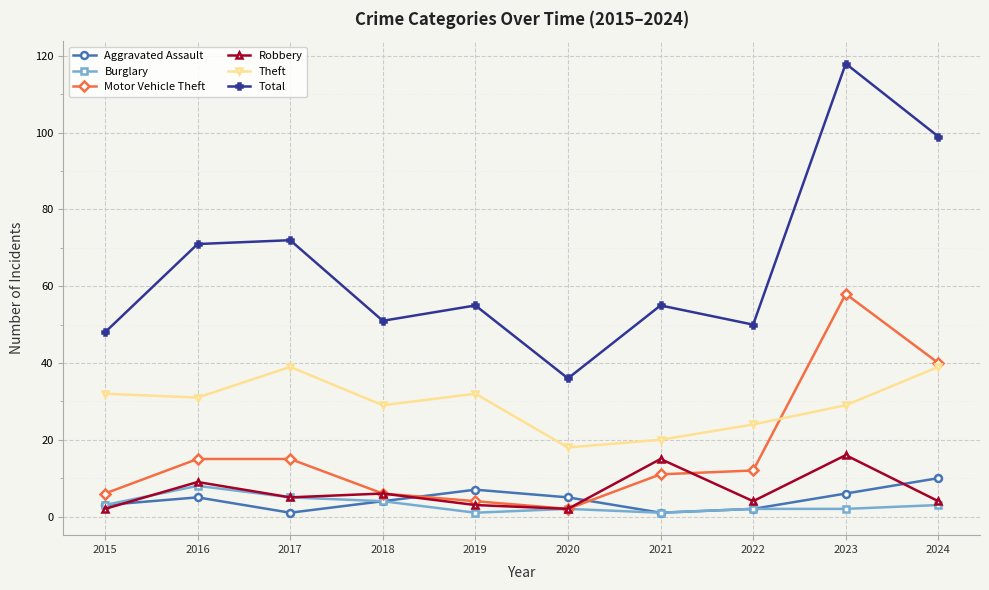

Reading right to left, what are all the values shown in this chart?

Aggravated Assault: 2024=10	2023=6	2022=2	2021=1	2020=5	2019=7	2018=4	2017=1	2016=5	2015=3
Burglary: 2024=3	2023=2	2022=2	2021=1	2020=2	2019=1	2018=4	2017=5	2016=8	2015=3
Motor Vehicle Theft: 2024=40	2023=58	2022=12	2021=11	2020=2	2019=4	2018=6	2017=15	2016=15	2015=6
Robbery: 2024=4	2023=16	2022=4	2021=15	2020=2	2019=3	2018=6	2017=5	2016=9	2015=2
Theft: 2024=39	2023=29	2022=24	2021=20	2020=18	2019=32	2018=29	2017=39	2016=31	2015=32
Total: 2024=99	2023=118	2022=50	2021=55	2020=36	2019=55	2018=51	2017=72	2016=71	2015=48